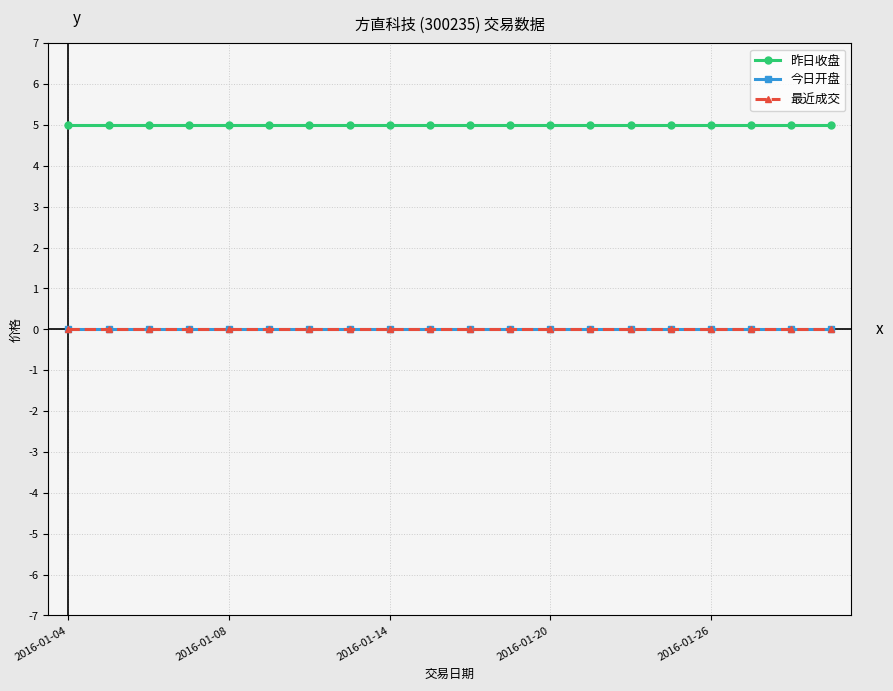

Which series has the widest spread of values?

昨日收盘